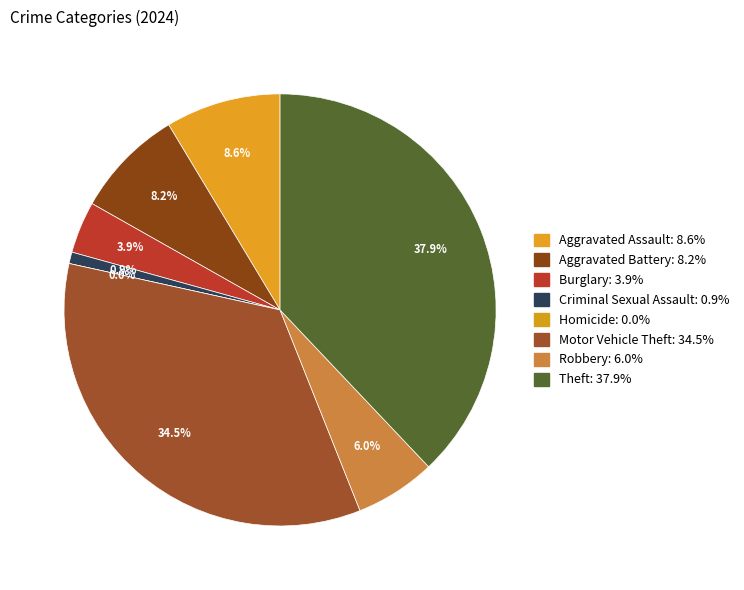

What percentage is the Criminal Sexual Assault slice, to the nearest percent?

1%